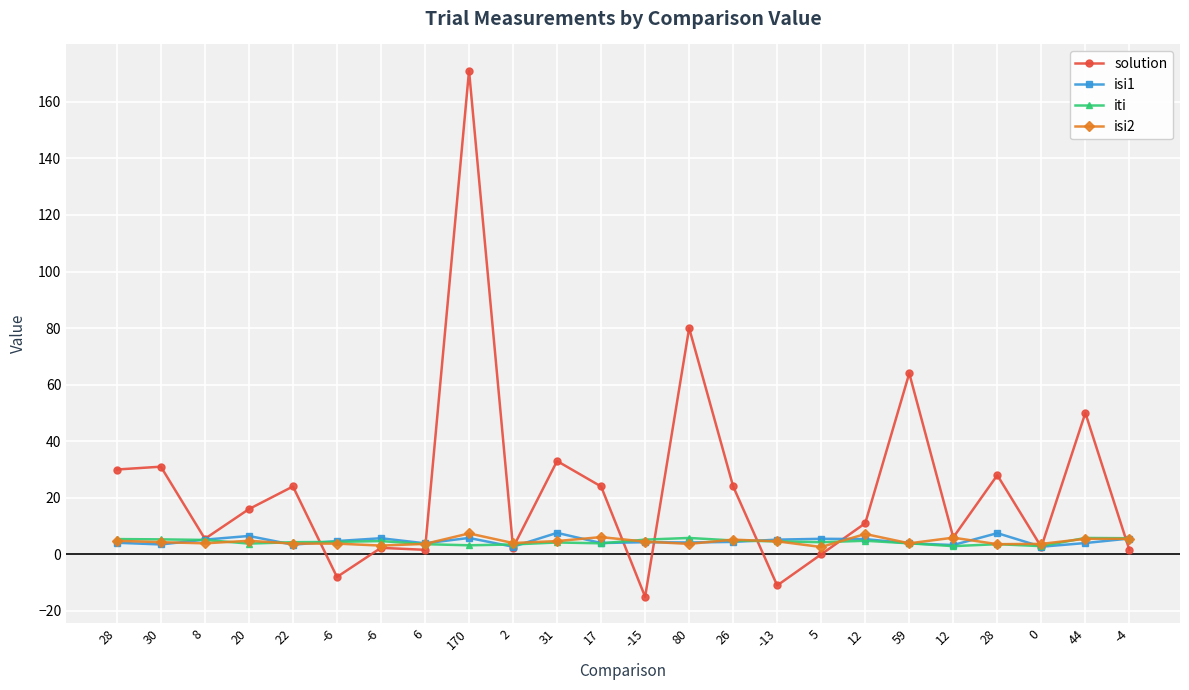

What is the label of the 2nd point from the left?

30